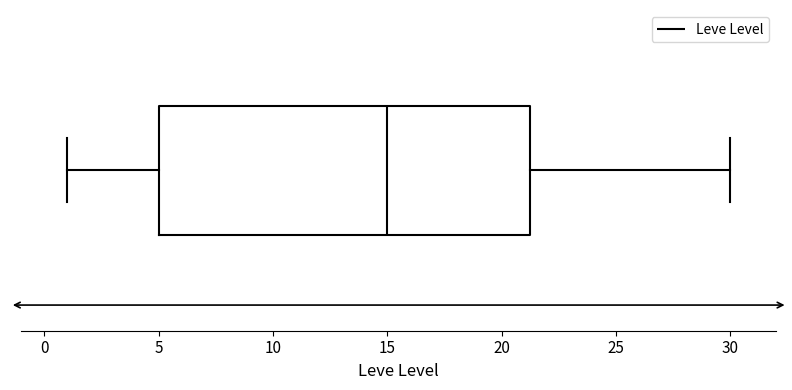

Transcribe this box plot: give where the median line is, the range the box spans, and where the two whiskers end, as read against the x-axis. The values are not printed on the chart, so give them approximately, as read against the axis.

median 15.0, box 5.0 to 21.5, whiskers 1.0 to 30.0